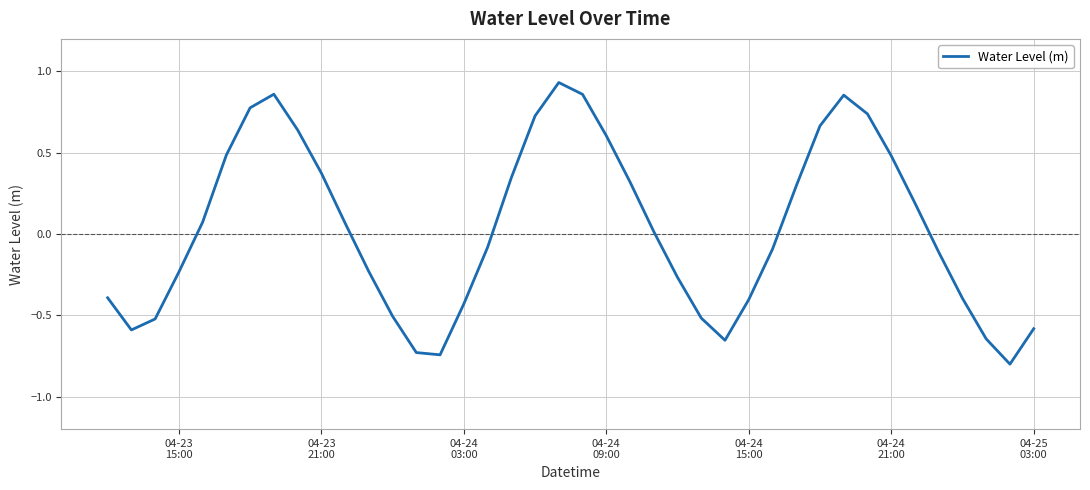

What is the difference between the maximum and minimum values?

1.7